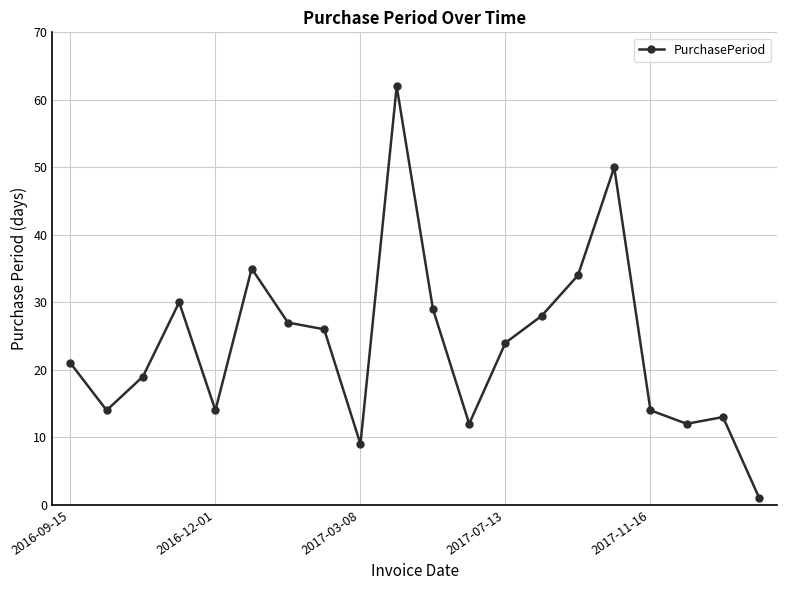

How many values are below 24?

10